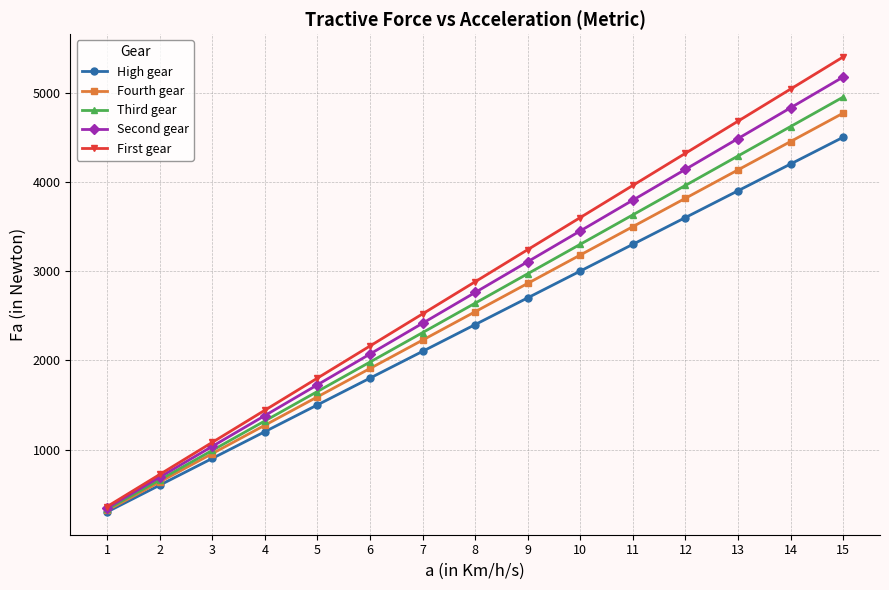

What is the smallest value displayed?

300